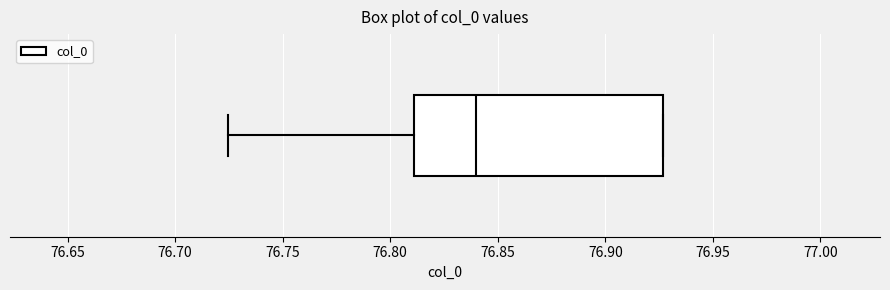

Transcribe this box plot: give where the median line is, the range the box spans, and where the two whiskers end, as read against the x-axis. The values are not printed on the chart, so give them approximately, as read against the axis.

median 76.840, box 76.810 to 76.925, whiskers 76.725 to 76.925